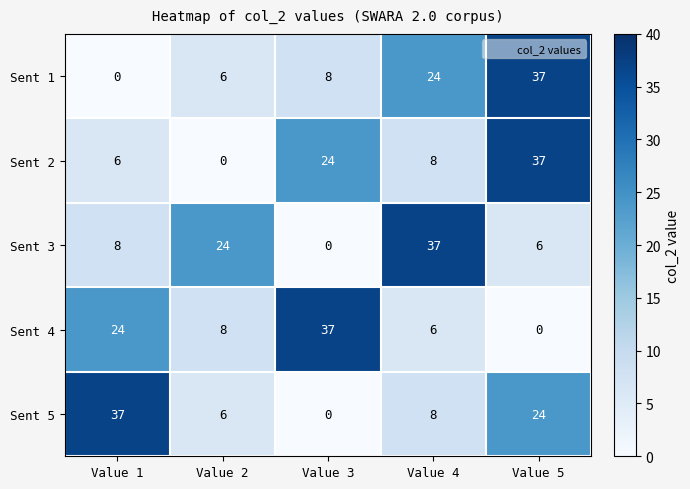

What is the sum of the Sent 3 values at Value 3 and Value 5?

6